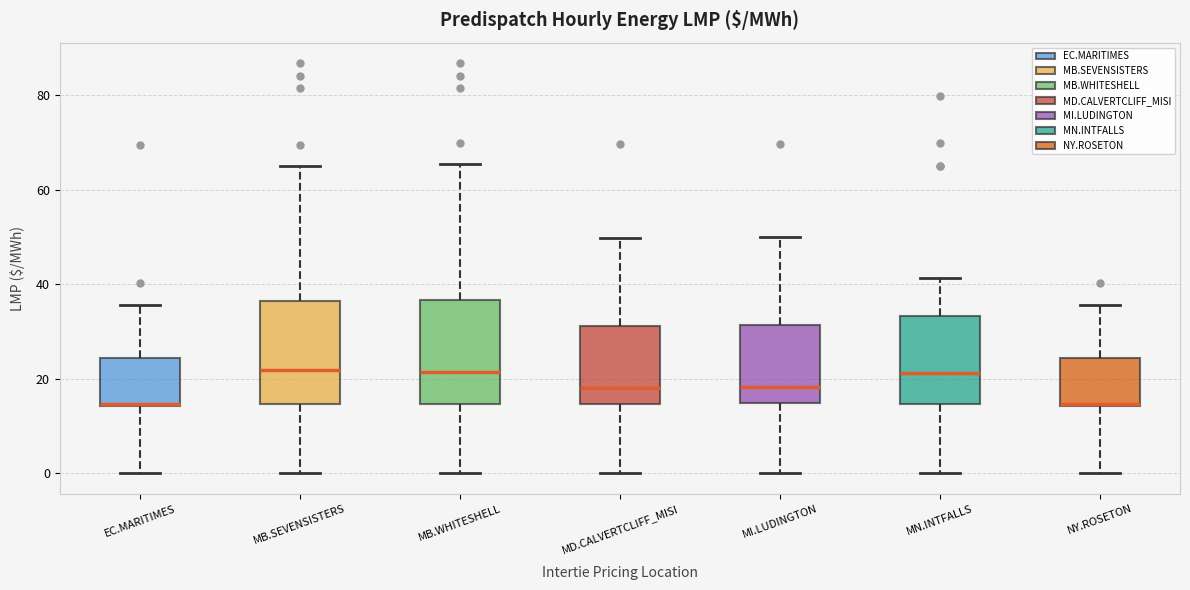

Reading left to right, read every box against the y-axis: the position of its median line, the range the box covers, and the ends of its whiskers. The values are not printed on the chart, so give them approximately, as read against the axis.

EC.MARITIMES: median 14 (drawn on the box's lower edge), box 14 to 24, whiskers 0 to 36
MB.SEVENSISTERS: median 22, box 14 to 36, whiskers 0 to 66
MB.WHITESHELL: median 22, box 14 to 36, whiskers 0 to 66
MD.CALVERTCLIFF_MISI: median 18, box 14 to 32, whiskers 0 to 50
MI.LUDINGTON: median 18, box 14 to 32, whiskers 0 to 50
MN.INTFALLS: median 22, box 14 to 34, whiskers 0 to 42
NY.ROSETON: median 14 (drawn on the box's lower edge), box 14 to 24, whiskers 0 to 36